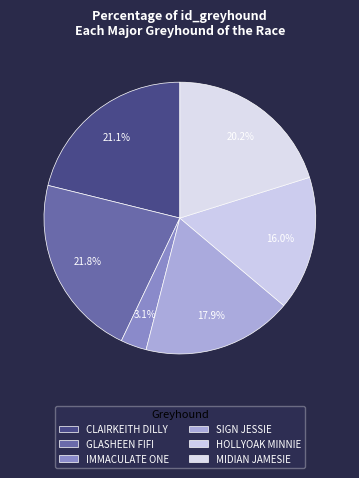

To the nearest percent, what percentage of the pie is CLAIRKEITH DILLY?

21%